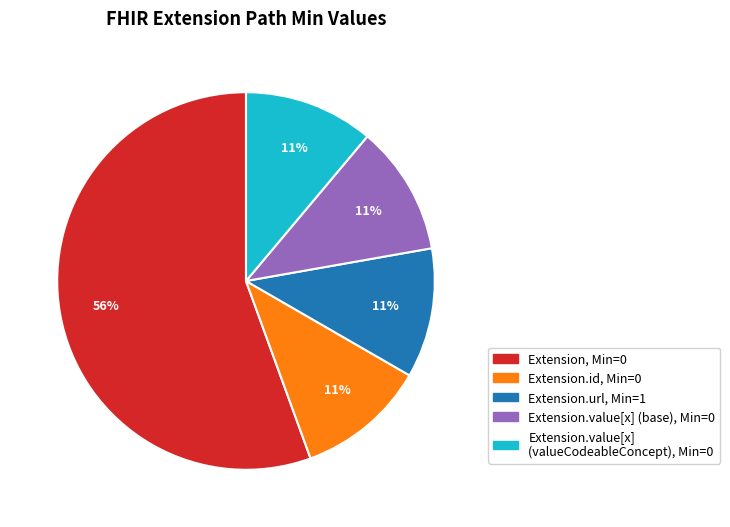

Is there any slice that represents more than half of the pie?

Yes